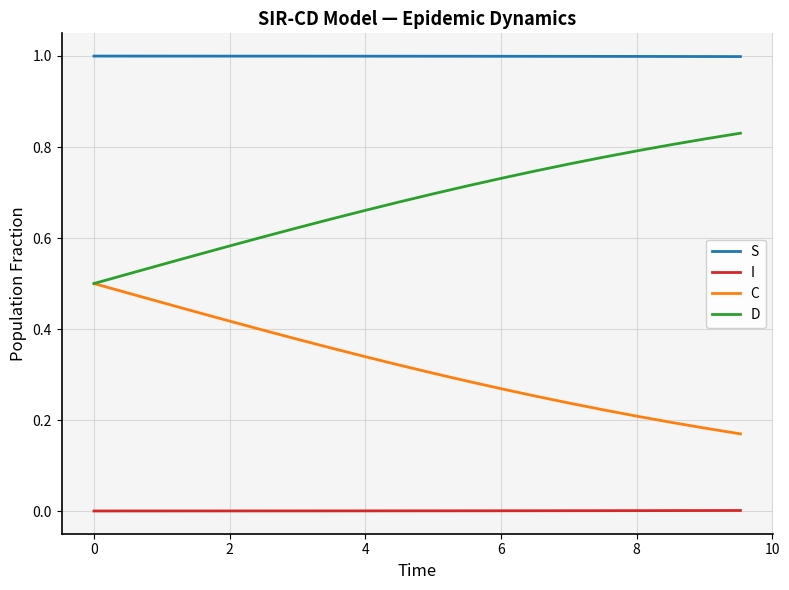

True or false: S and D intersect in this chart.

False